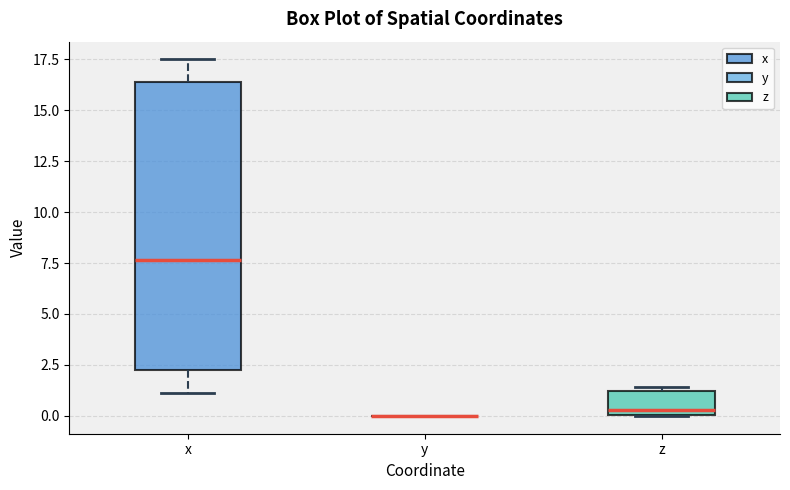

Where is the upper edge of the box for x on the y-axis? The values are not printed on the chart, so give them approximately, as read against the axis.

16.5